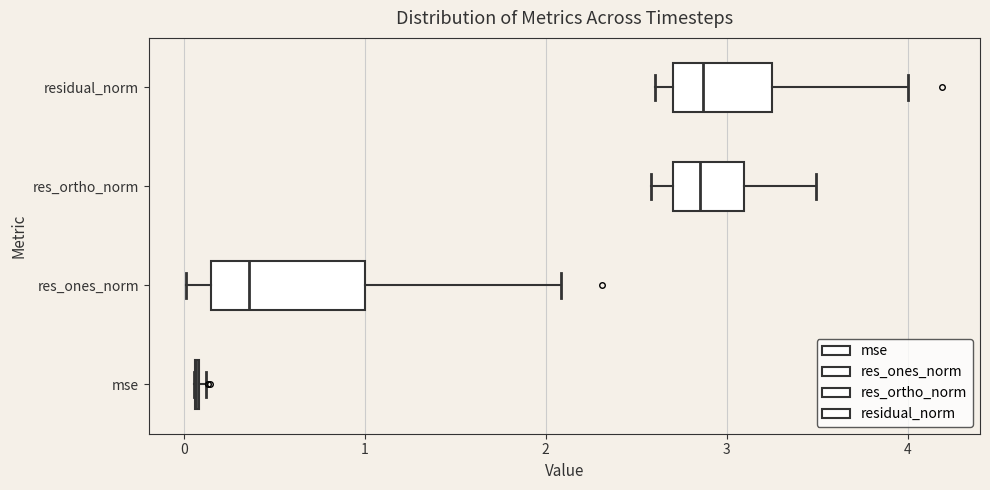

Where does the right whisker of the box for res_ones_norm end on the x-axis? The values are not printed on the chart, so give them approximately, as read against the axis.

2.1